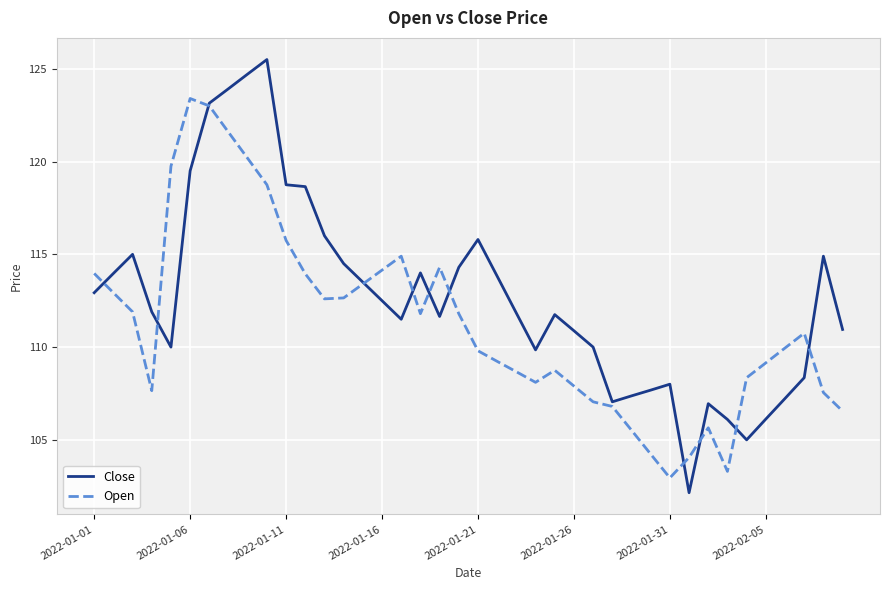

Is this an area chart (filled region under the line)?

No